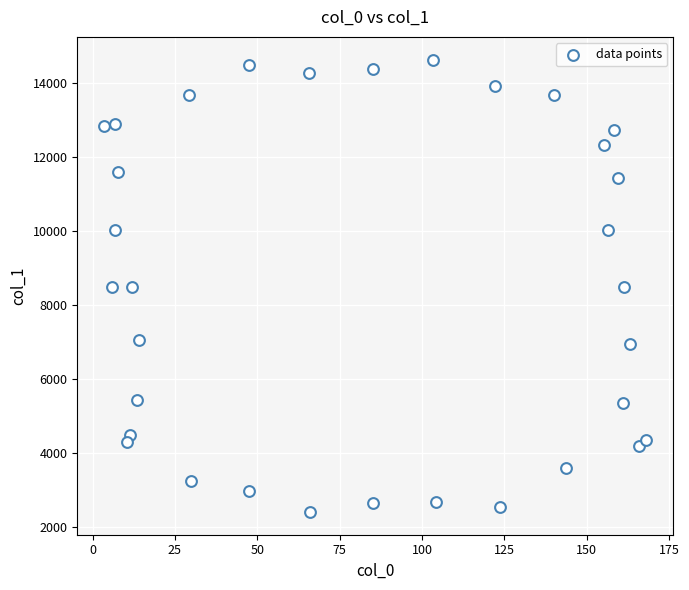

What is the range of Y values (max minus min)?

12221.4